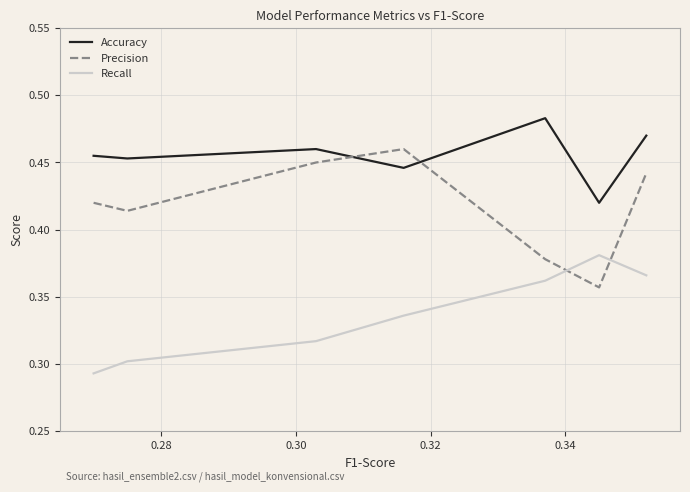

How many series are shown in this chart?

3